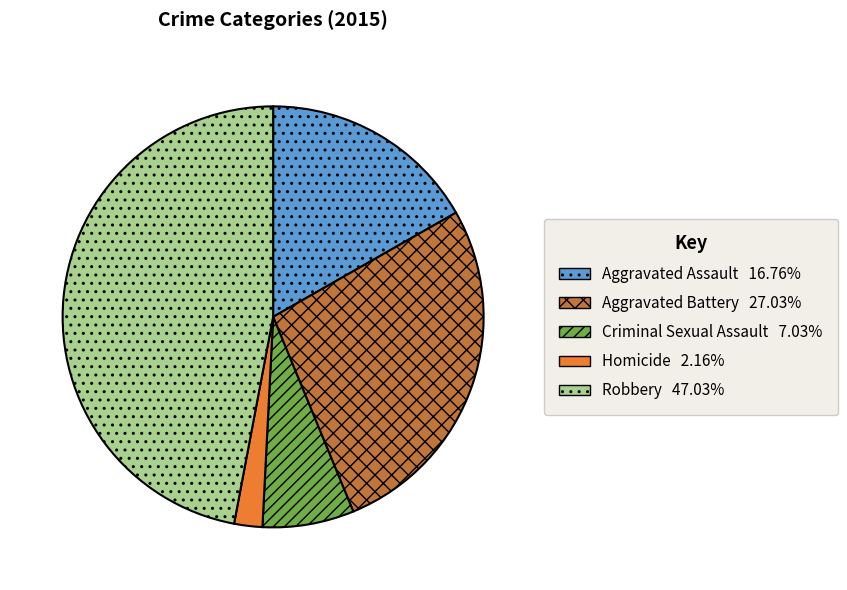

Which category has the smallest portion of the pie?

Homicide